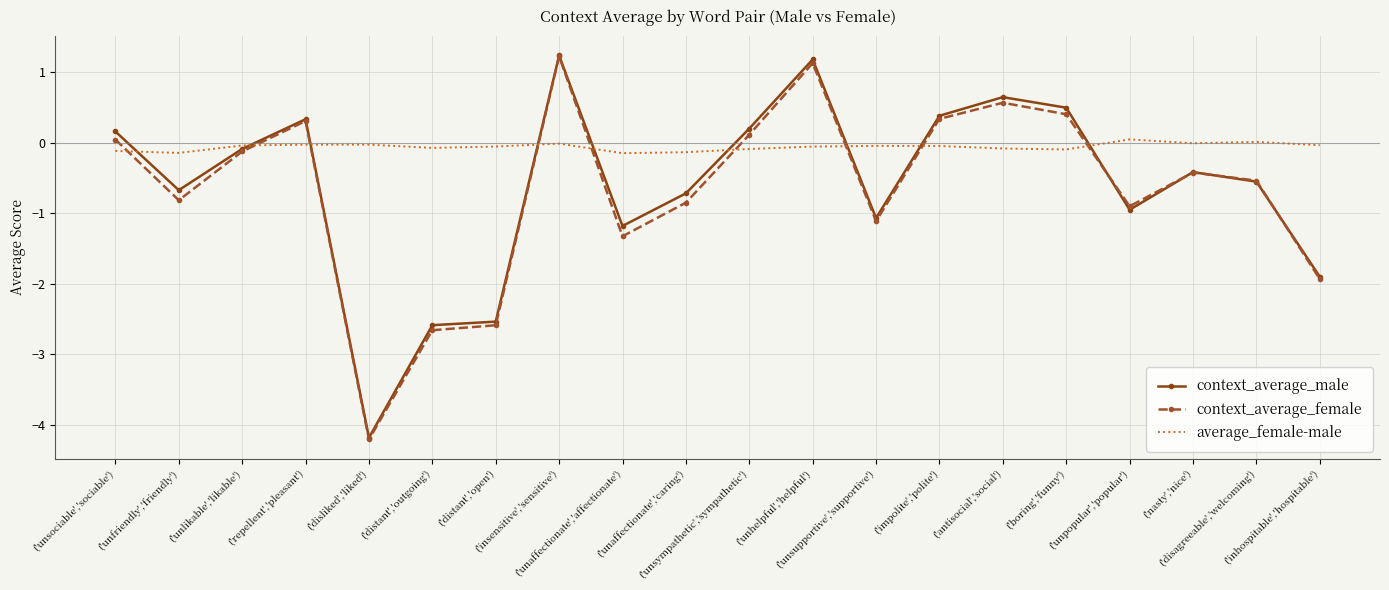

What is the maximum value shown in the chart?

1.2